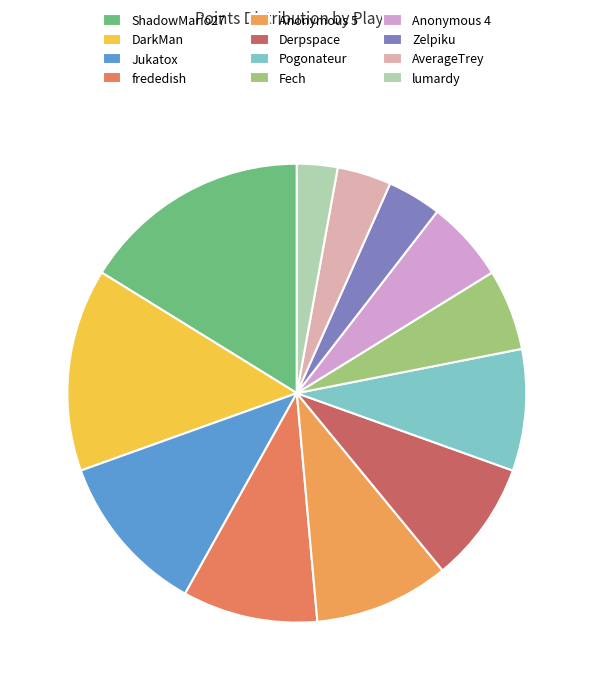

To the nearest percent, what is the difference between the largest and smallest slice percentages?

13%